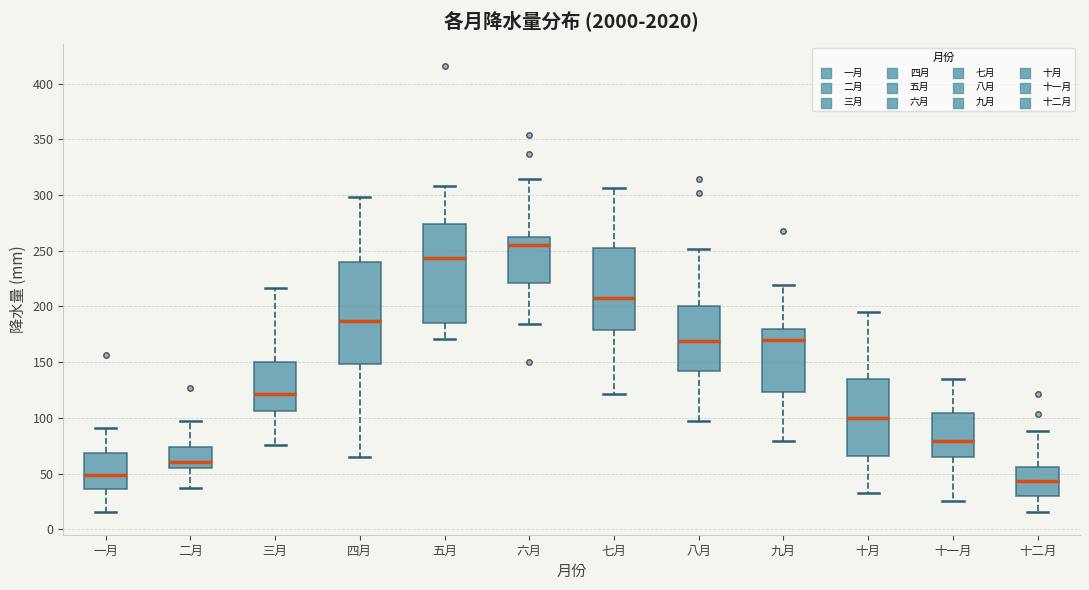

Where does the upper whisker of the box for 七月 end on the y-axis? The values are not printed on the chart, so give them approximately, as read against the axis.

305